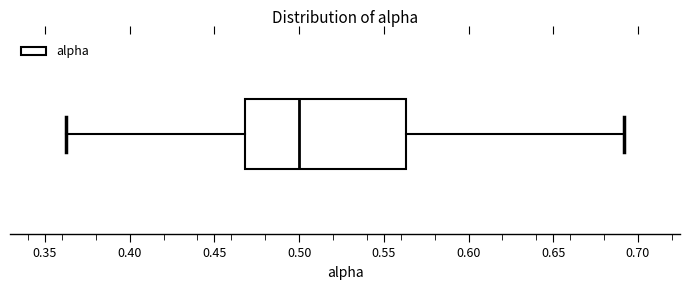

Where does the median line of the box sit on the x-axis? The values are not printed on the chart, so give them approximately, as read against the axis.

0.500